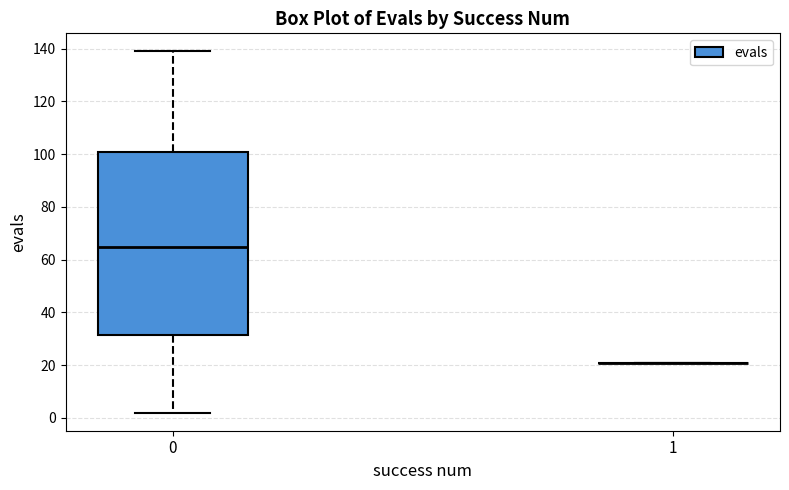

Where does the median line of the box at x = 0 sit on the y-axis? The values are not printed on the chart, so give them approximately, as read against the axis.

66